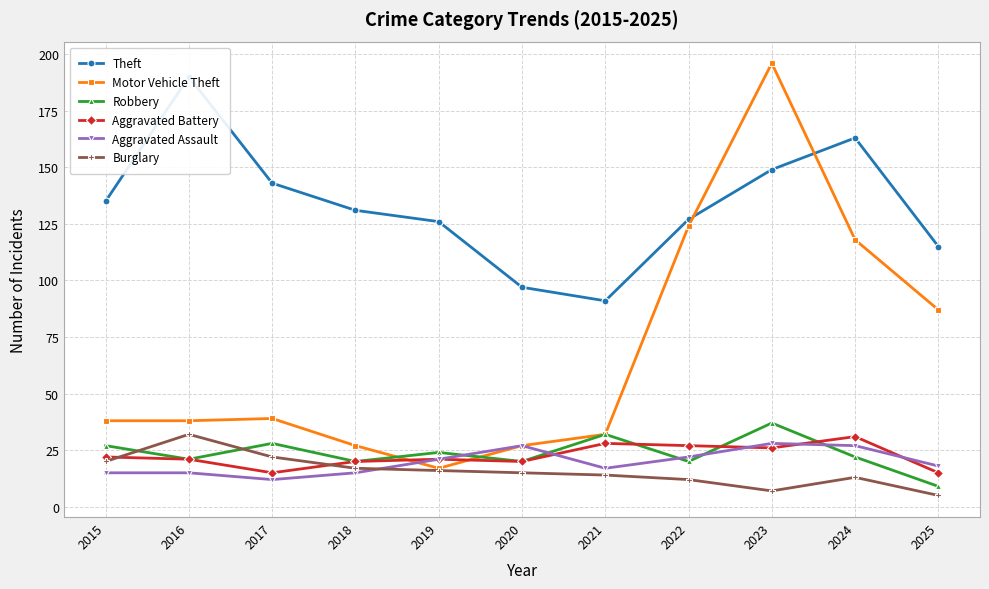

How many lines are shown in the chart?

6